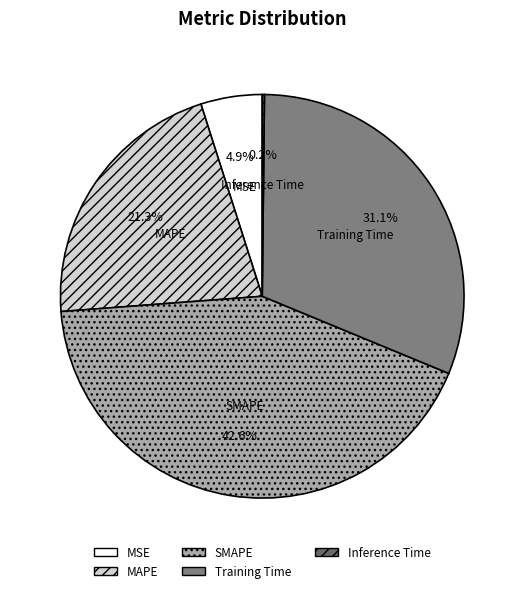

Which category has the biggest portion of the pie?

SMAPE